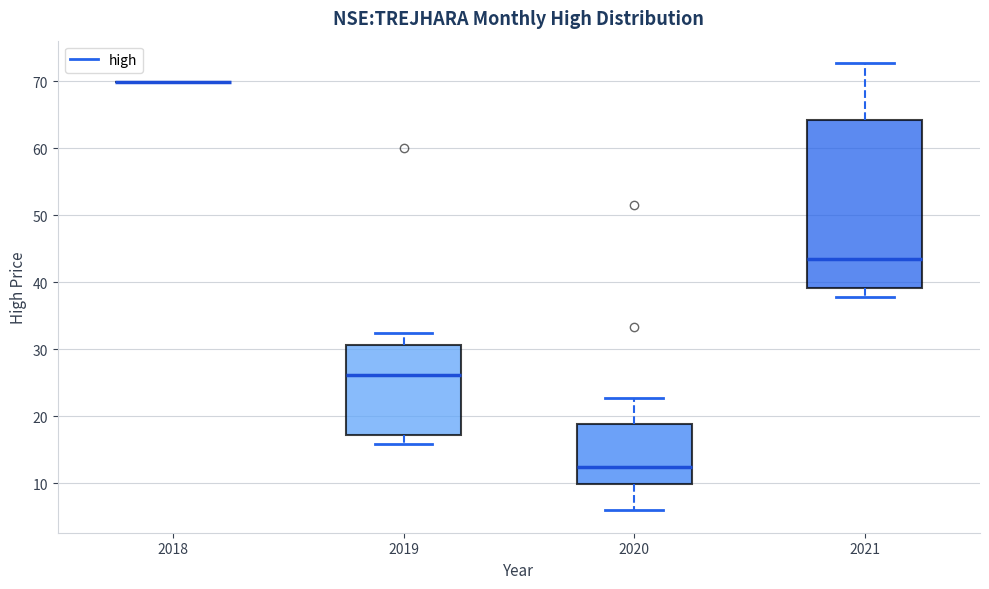

Reading left to right, read every box against the y-axis: the position of its median line, the range the box covers, and the ends of its whiskers. The values are not printed on the chart, so give them approximately, as read against the axis.

2018: box collapsed to a line at 70, whiskers 70 to 70
2019: median 26, box 17 to 31, whiskers 16 to 32
2020: median 12, box 10 to 19, whiskers 6 to 23
2021: median 43, box 39 to 64, whiskers 38 to 73